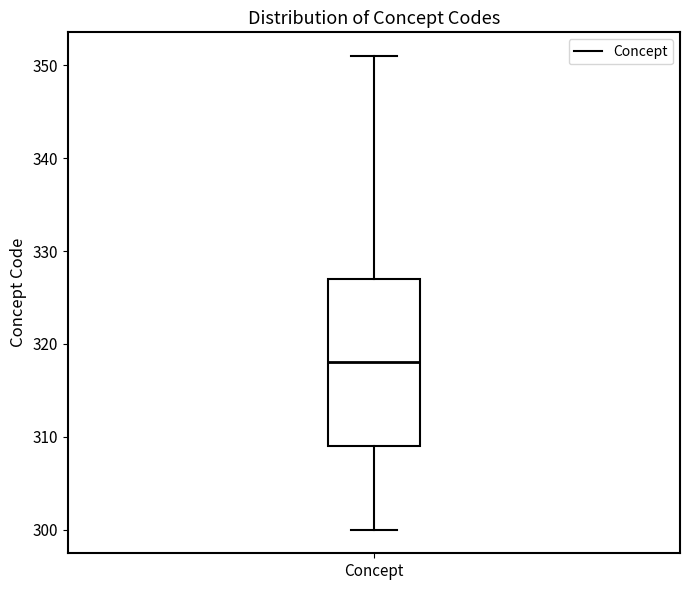

Transcribe this box plot: give where the median line is, the range the box spans, and where the two whiskers end, as read against the y-axis. The values are not printed on the chart, so give them approximately, as read against the axis.

median 318, box 309 to 327, whiskers 300 to 351